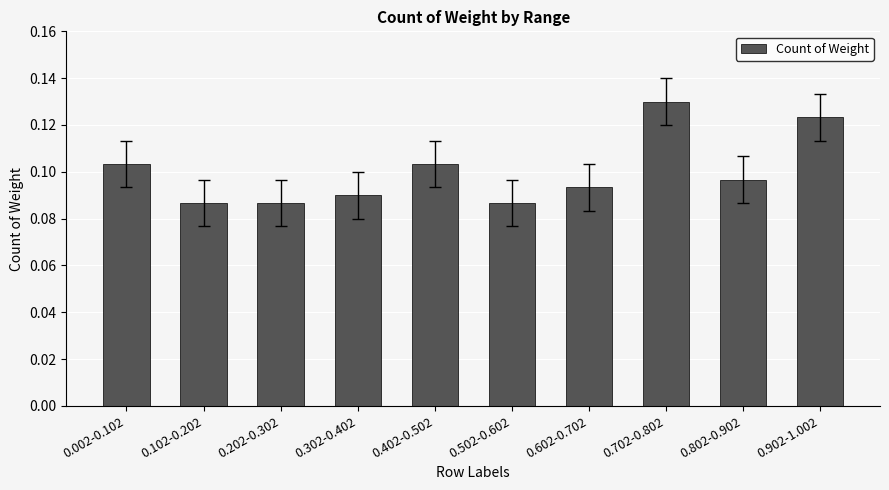

What is the sum of all values?

1.0